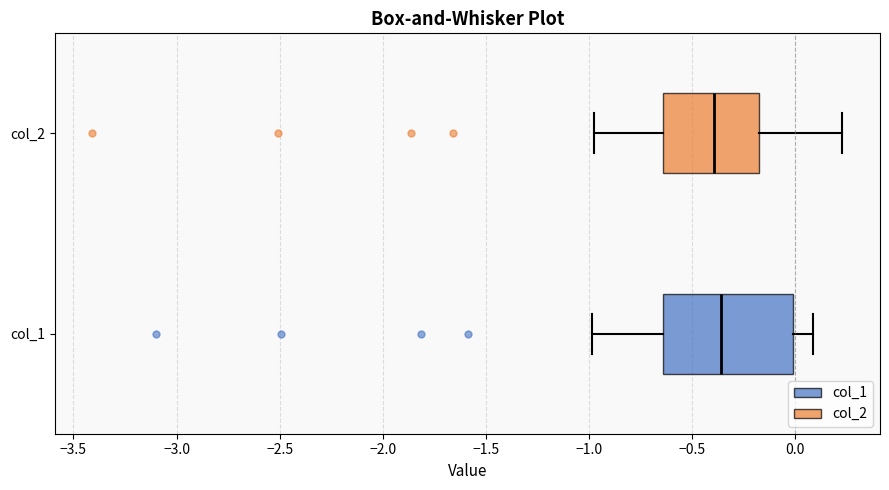

Where is the right edge of the box for col_1 on the x-axis? The values are not printed on the chart, so give them approximately, as read against the axis.

0.00